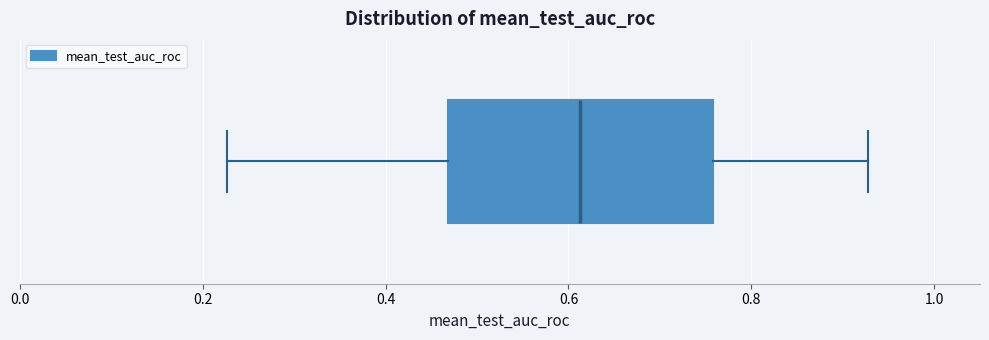

Where is the right edge of the box on the x-axis? The values are not printed on the chart, so give them approximately, as read against the axis.

0.76